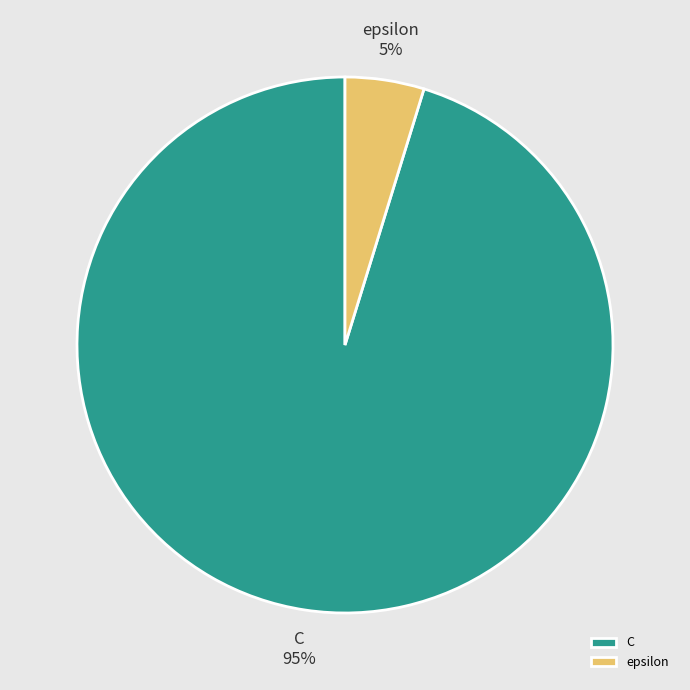

Between epsilon and C, which is larger?

C